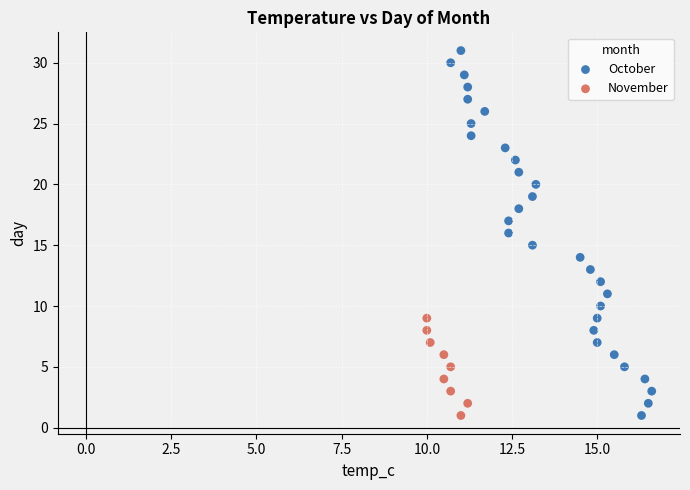

Which series contains the highest Y value?

October